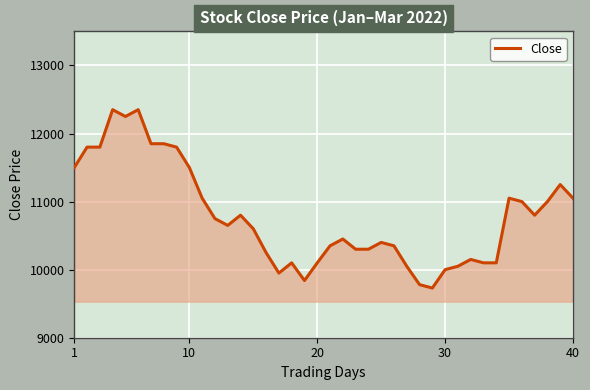

What is the difference between the maximum and minimum values?

2620